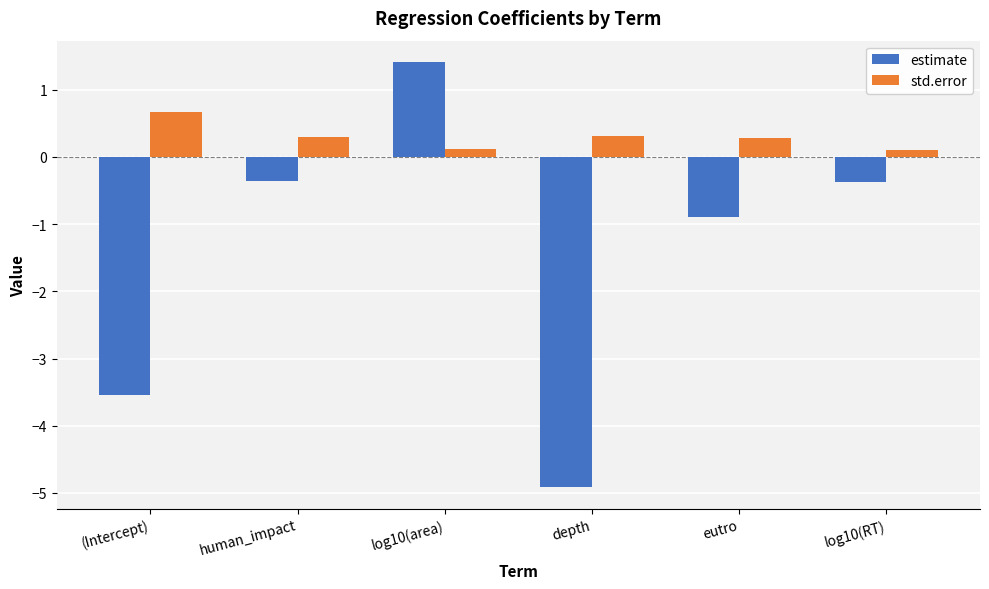

What is the label of the 2nd bar from the left?

human_impact